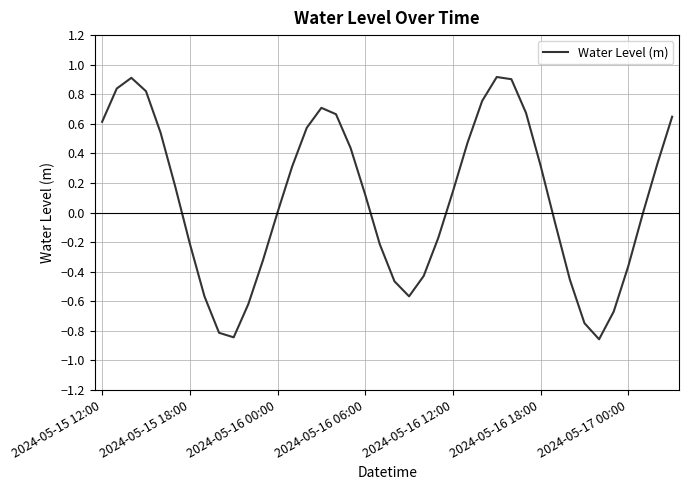

What is the difference between the maximum and minimum values?

1.8